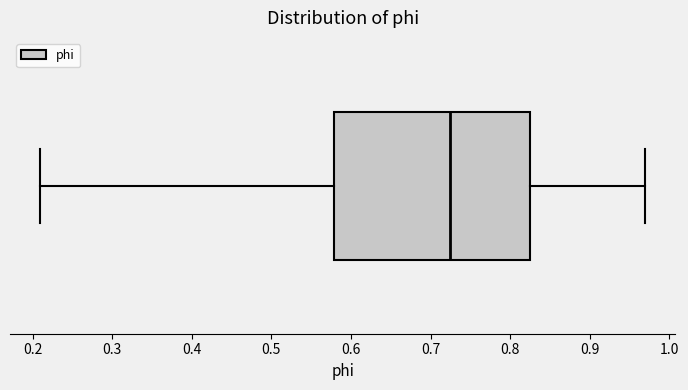

Transcribe this box plot: give where the median line is, the range the box spans, and where the two whiskers end, as read against the x-axis. The values are not printed on the chart, so give them approximately, as read against the axis.

median 0.73, box 0.58 to 0.83, whiskers 0.21 to 0.97